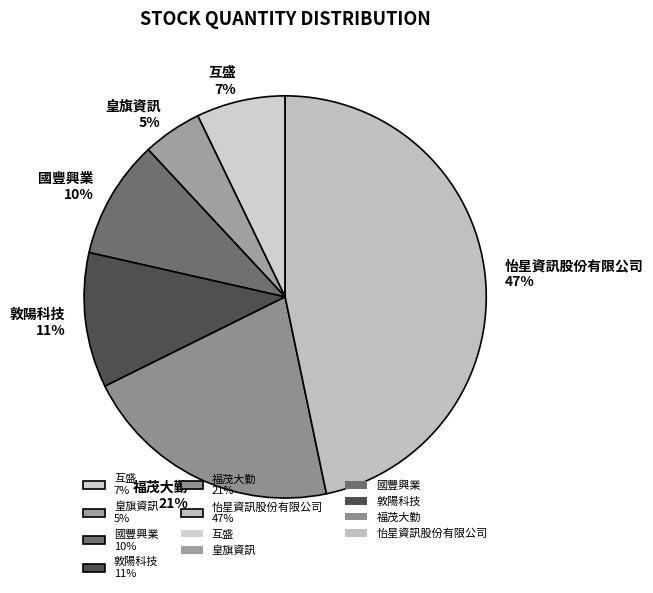

To the nearest percent, what is the difference between the 敦陽科技 and 福茂大勤 slice percentages?

10%